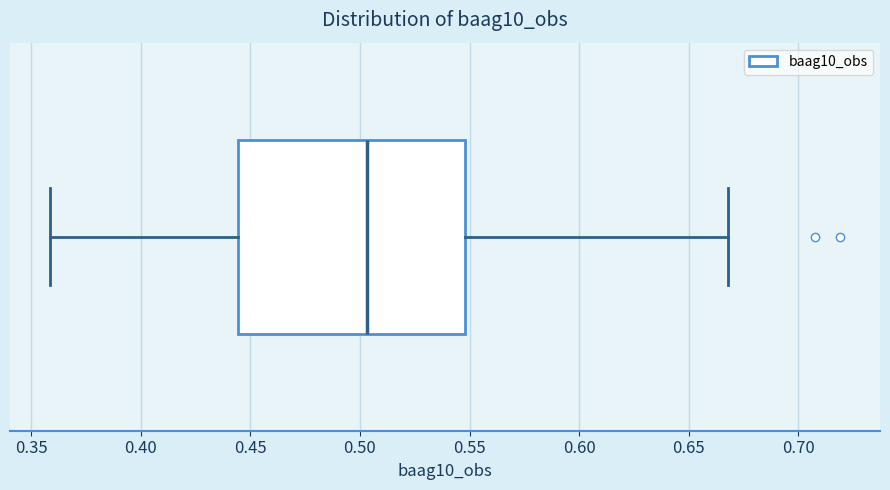

Where is the left edge of the box on the x-axis? The values are not printed on the chart, so give them approximately, as read against the axis.

0.445